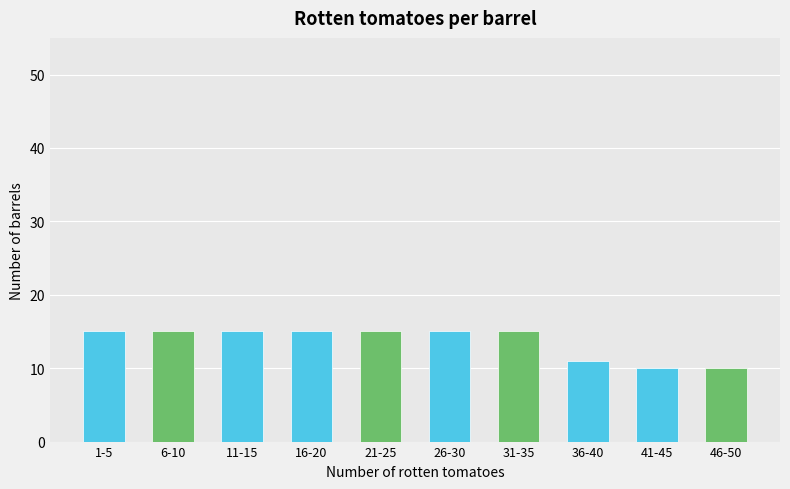

Reading left to right, list all the values displayed in this chart.

15	15	15	15	15	15	15	11	10	10